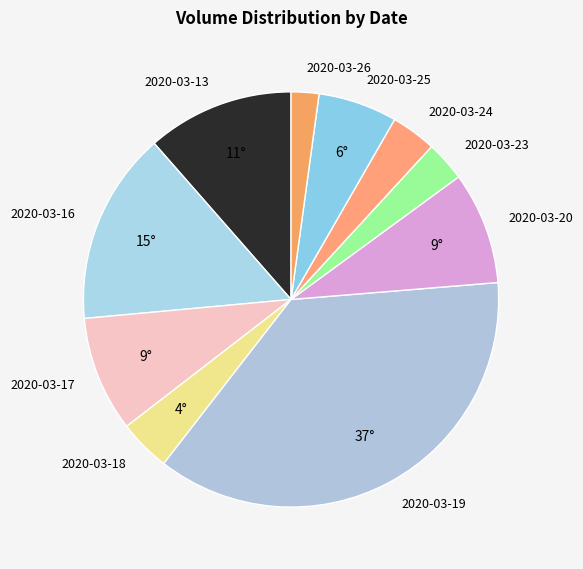

Is it true that 2020-03-18 is 4% of the pie?

True